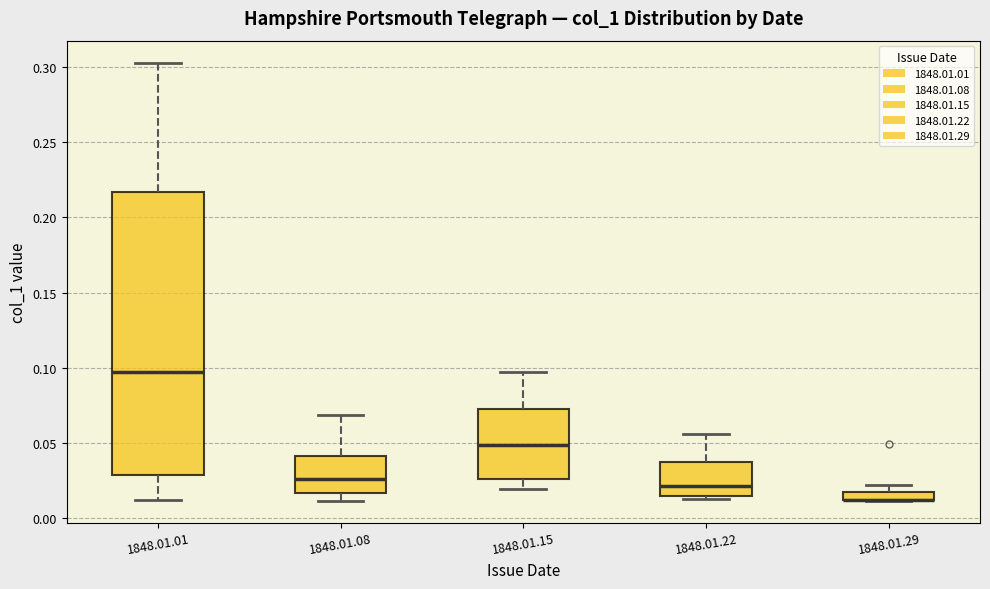

Comparing the boxes themselves (not the whiskers), which one is the tallest?

1848.01.01